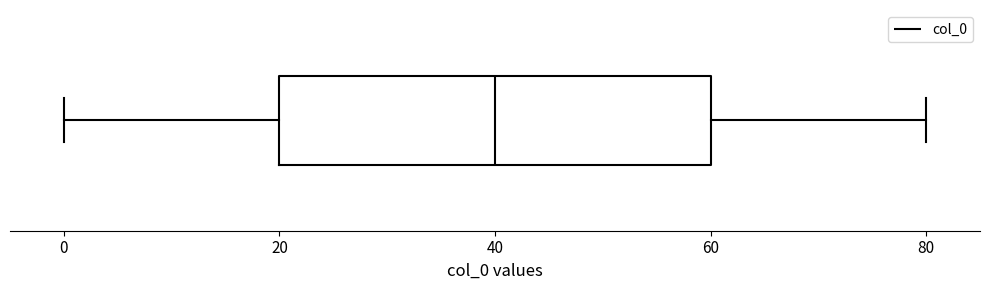

Transcribe this box plot: give where the median line is, the range the box spans, and where the two whiskers end, as read against the x-axis. The values are not printed on the chart, so give them approximately, as read against the axis.

median 40, box 20 to 60, whiskers 0 to 80